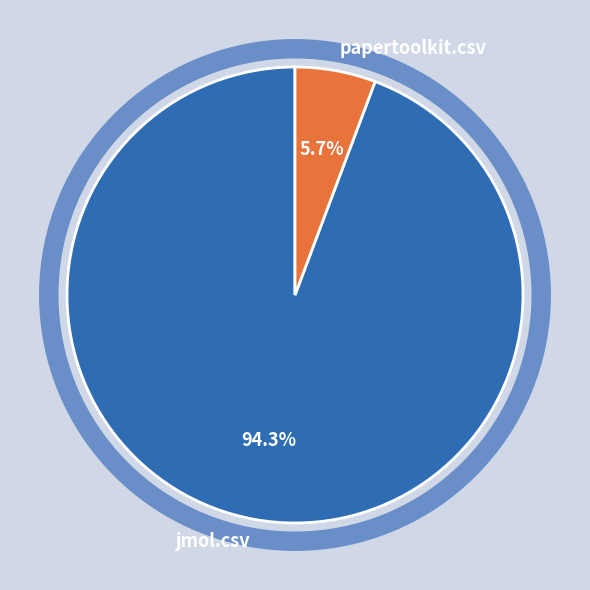

The jmol.csv slice represents 99% of the pie. True or false?

False